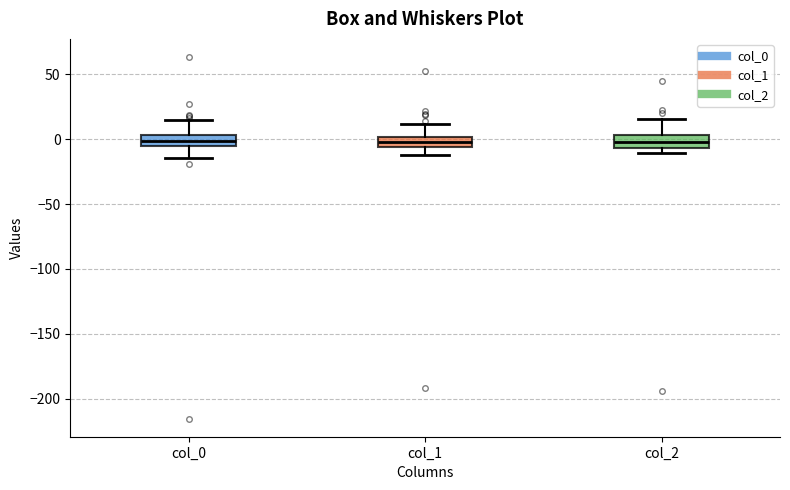

Where does the lower whisker of the box for col_1 end on the y-axis? The values are not printed on the chart, so give them approximately, as read against the axis.

-15